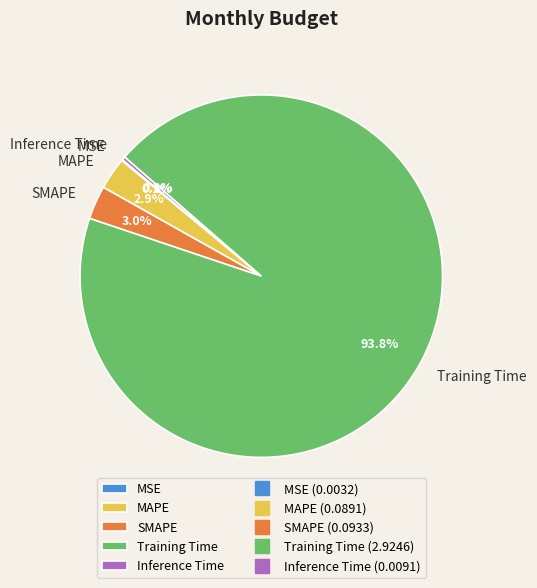

Which has a higher value, SMAPE or Training Time?

Training Time